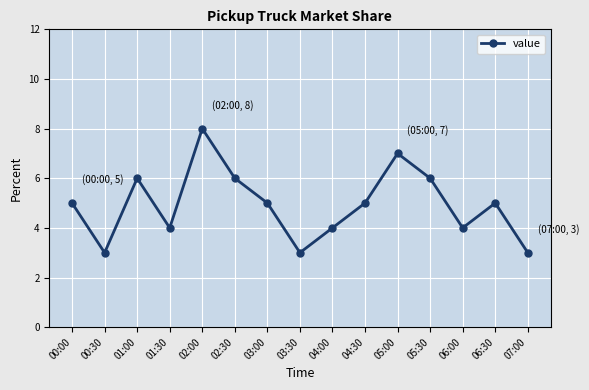

Count the values in the range 4 to 6.

10